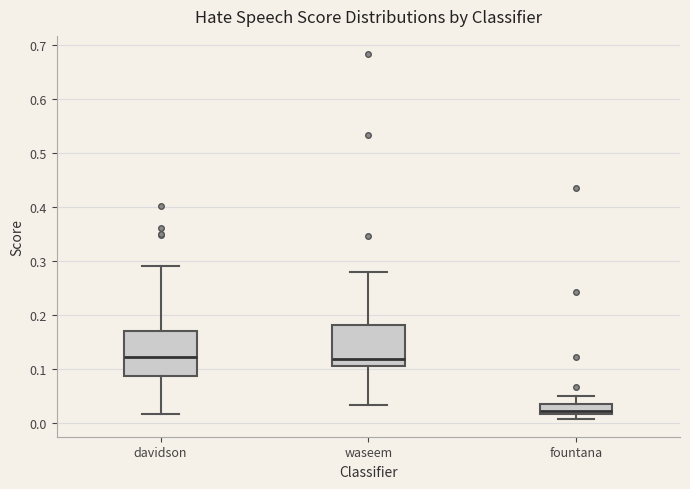

Reading left to right, read every box against the y-axis: the position of its median line, the range the box covers, and the ends of its whiskers. The values are not printed on the chart, so give them approximately, as read against the axis.

davidson: median 0.12, box 0.09 to 0.17, whiskers 0.02 to 0.29
waseem: median 0.12, box 0.10 to 0.18, whiskers 0.03 to 0.28
fountana: median 0.02 (just above the box's lower edge), box 0.02 to 0.03, whiskers 0.01 to 0.05